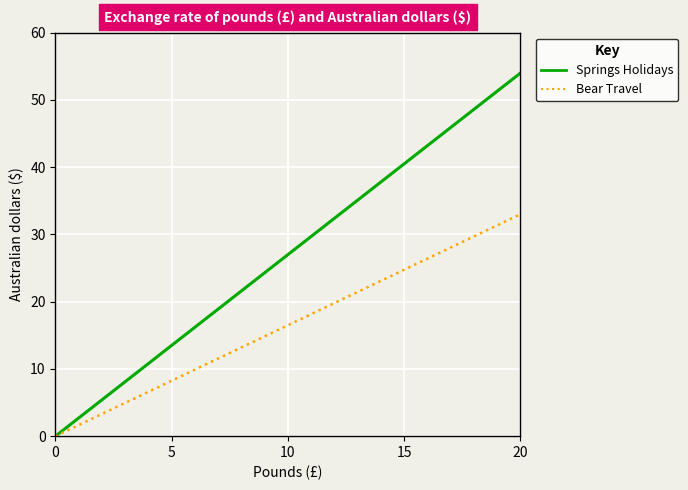

At 10, list the series in order from largest to smallest.

Springs Holidays, Bear Travel